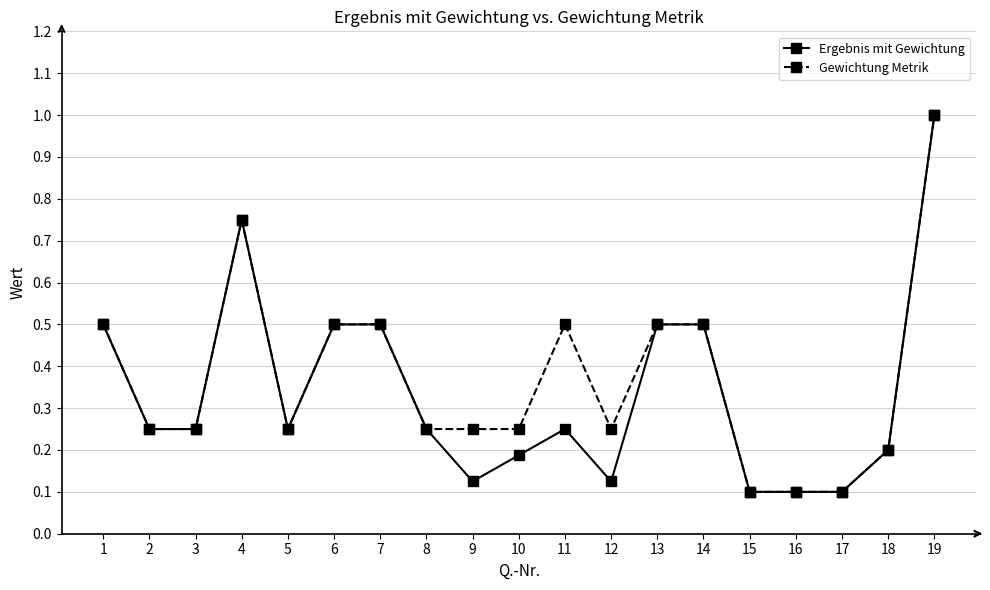

At which category is the sum across all series the highest?

19